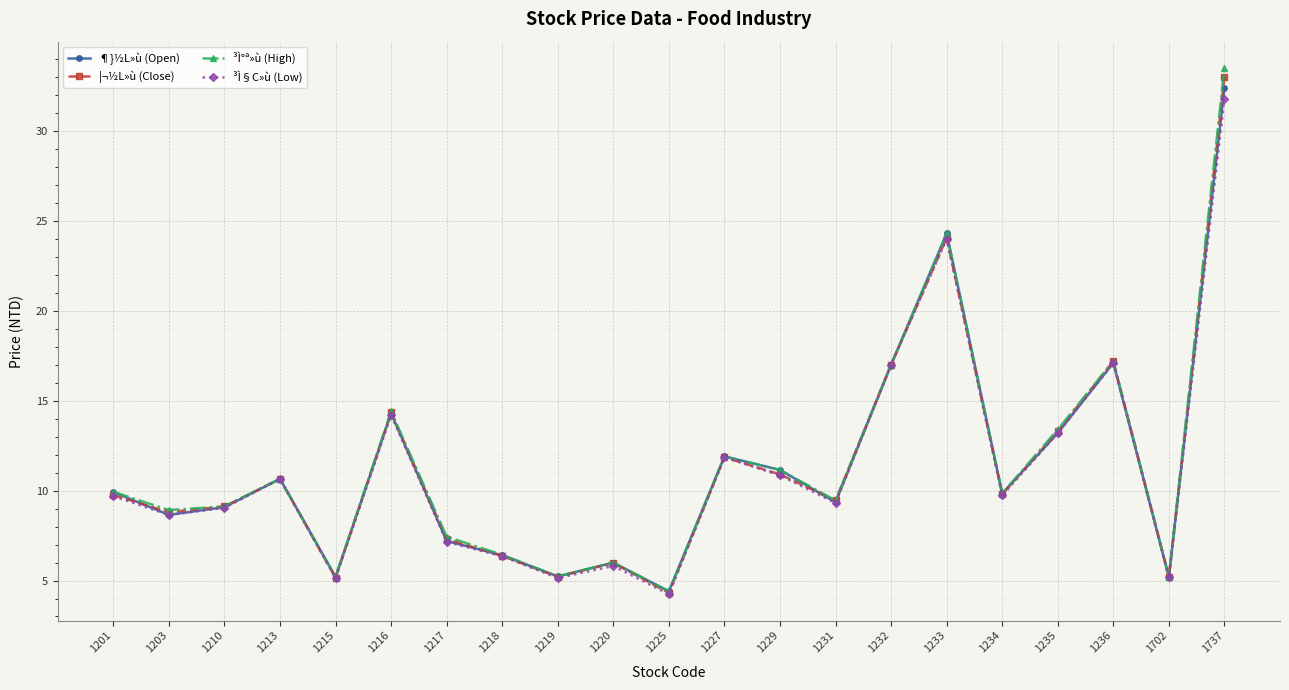

What is the value of the ¶}½L»ù (Open) point at the 5th from the left?

5.2